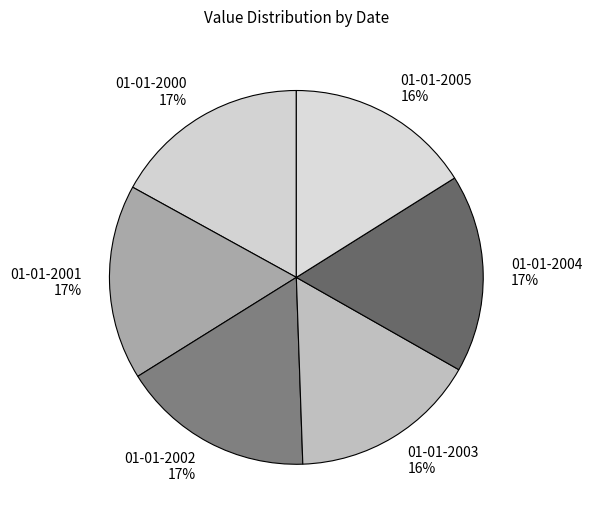

Count the number of slices in the pie.

6